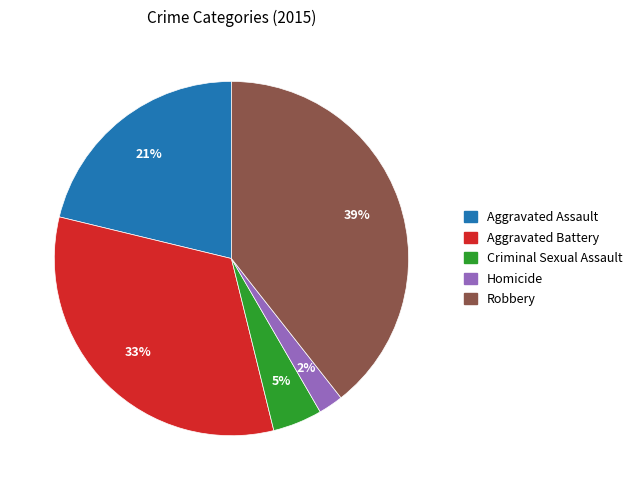

To the nearest percent, what percentage of the pie is Criminal Sexual Assault?

5%